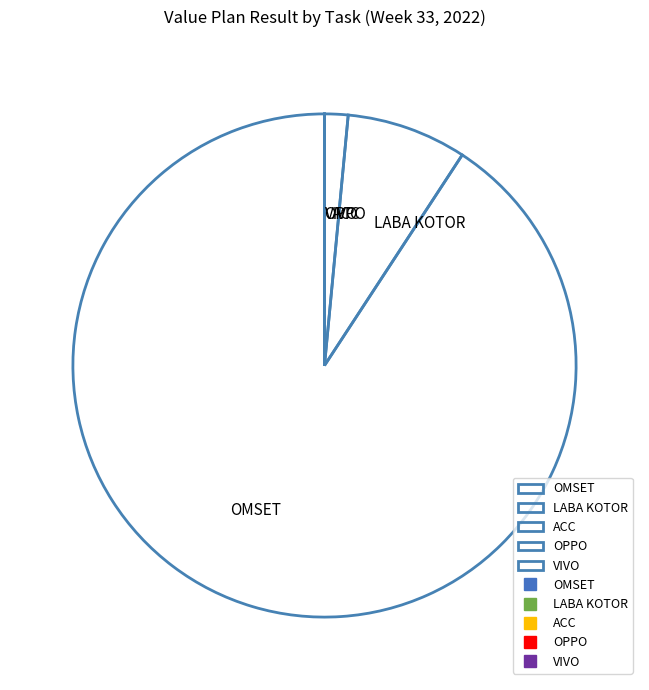

Combined, do ACC and LABA KOTOR account for over 50%?

No